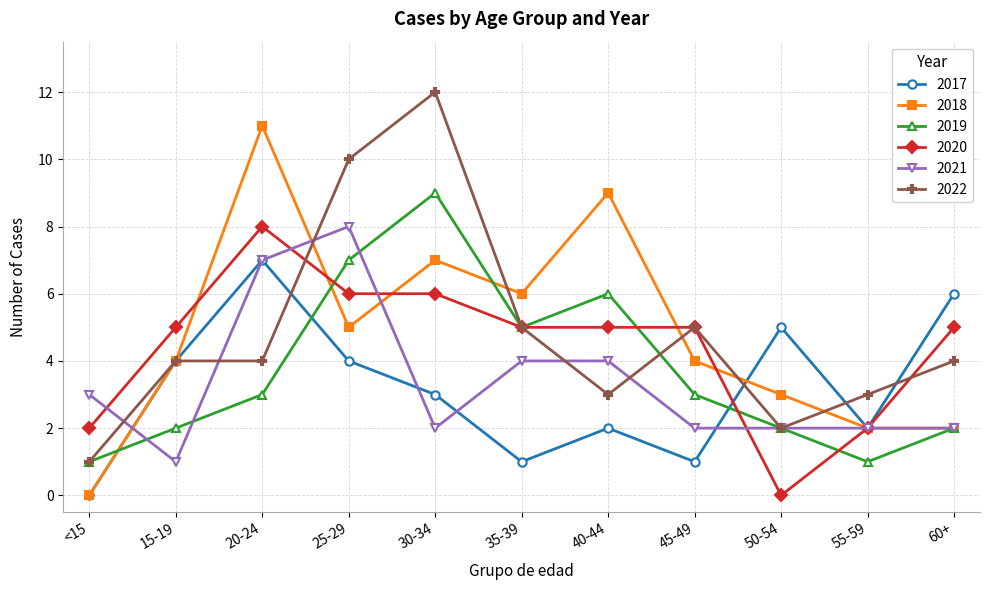

Which series changed the most between 25-29 and 30-34?

2021